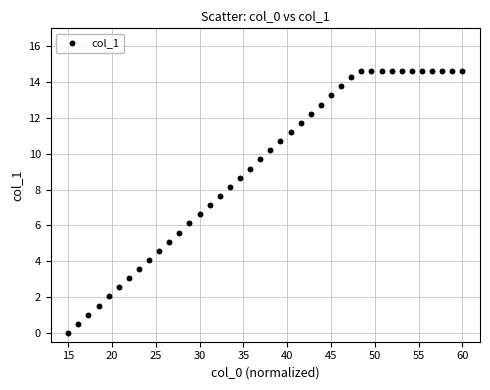

What is the range of Y values (max minus min)?

14.6